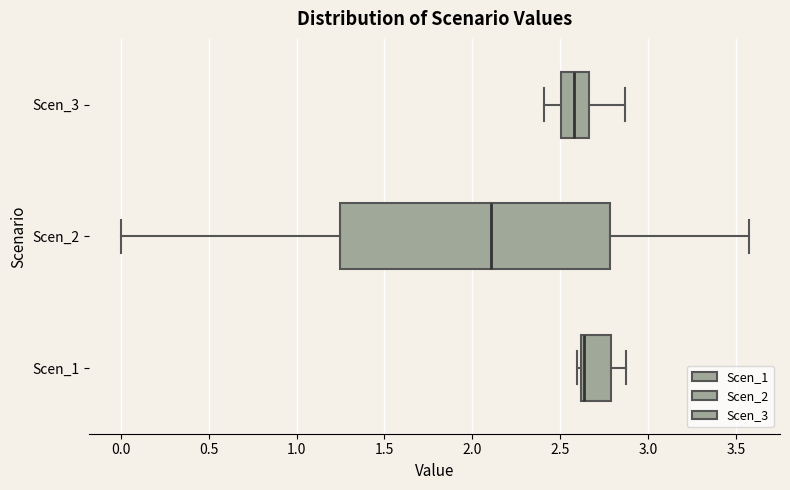

Which box is the widest, from its left edge to its right edge?

Scen_2